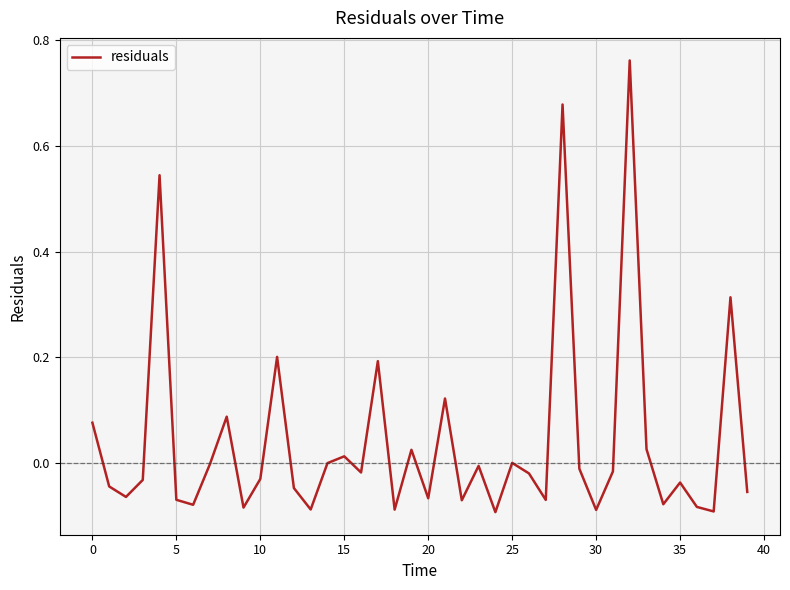

Is this an area chart (filled region under the line)?

No